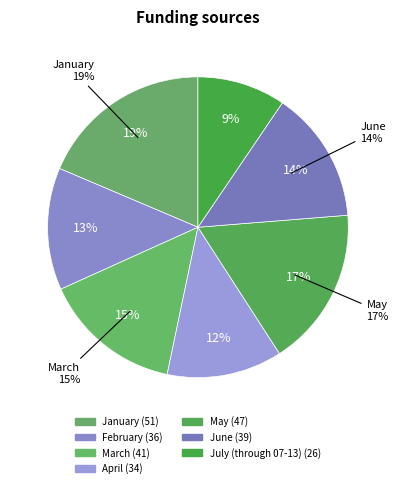

What is the change in value from January to February?

-15